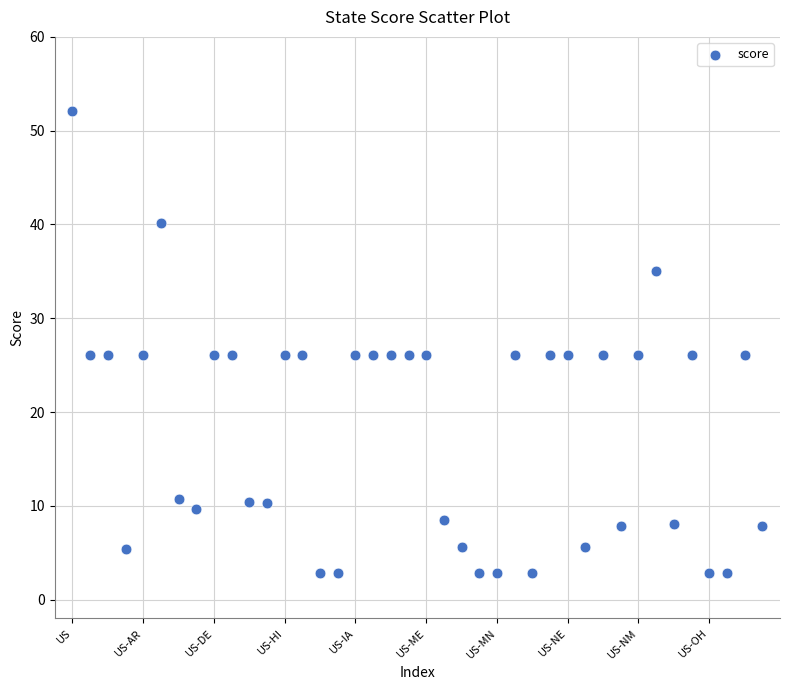

What is the range of Y values (max minus min)?

49.3